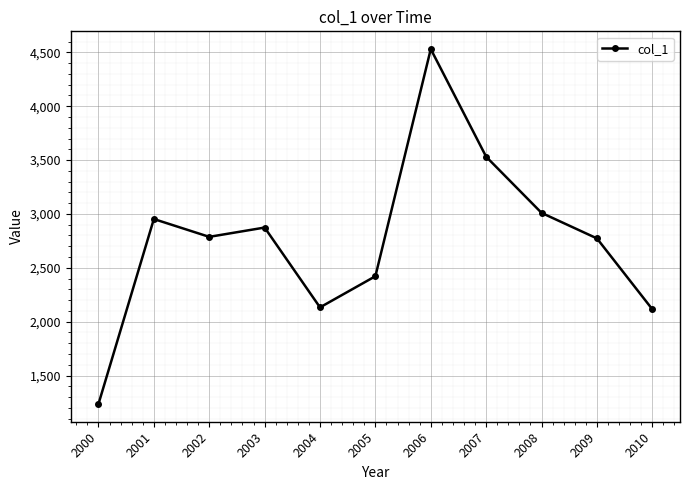

Approximately how many times larger is the value at 2003 compared to 2000?

2.3